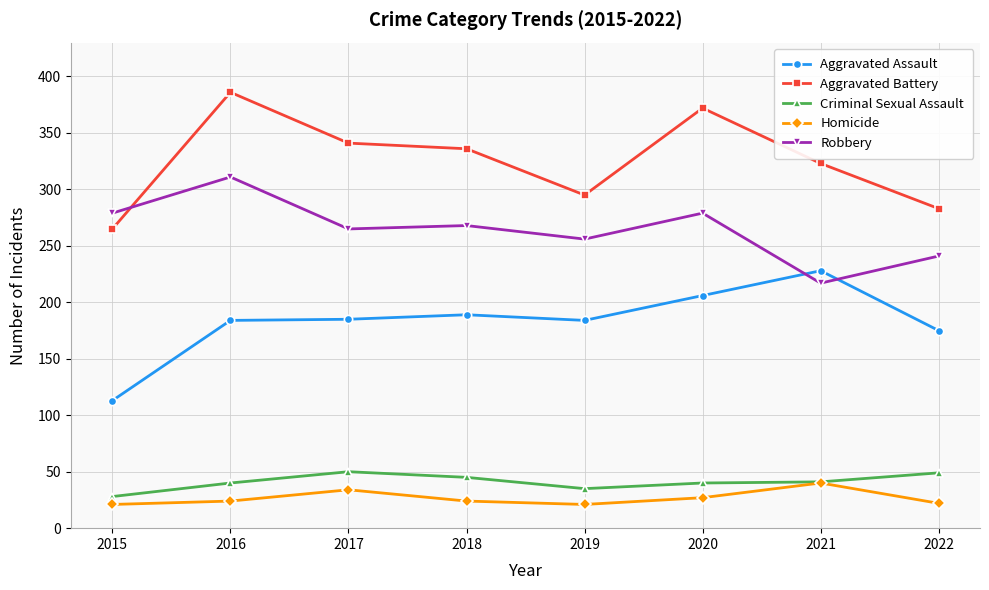

What are all the series names shown in the legend?

Aggravated Assault, Aggravated Battery, Criminal Sexual Assault, Homicide, Robbery